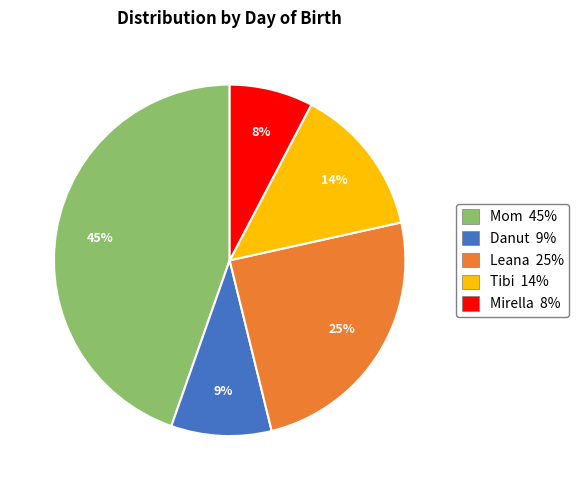

True or false: Leana accounts for 11% of the total.

False